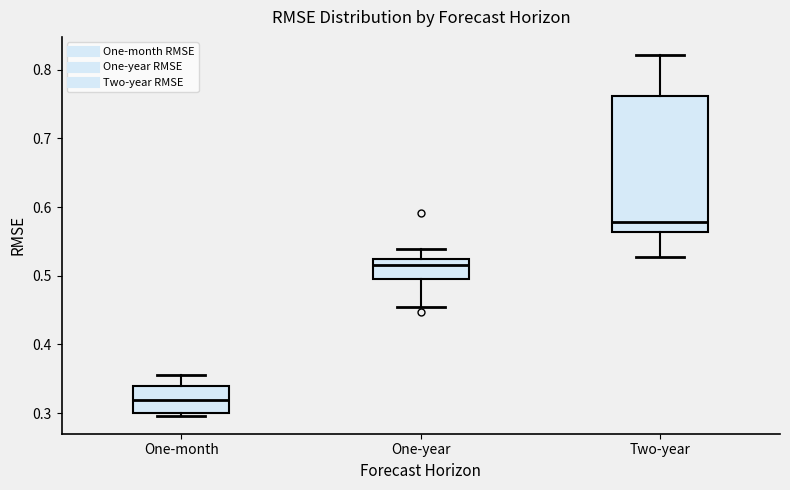

Where does the median line of the box for One-month sit on the y-axis? The values are not printed on the chart, so give them approximately, as read against the axis.

0.32